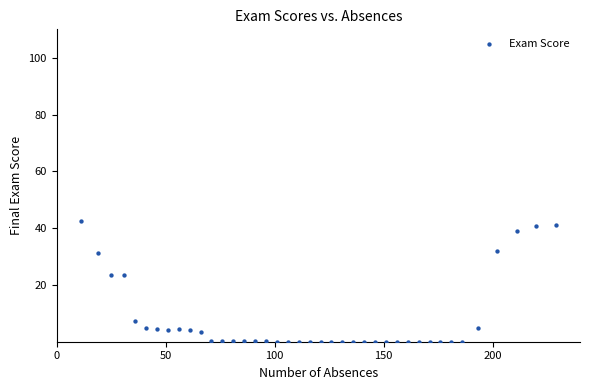

What is the range of X values (max minus min)?

218.0